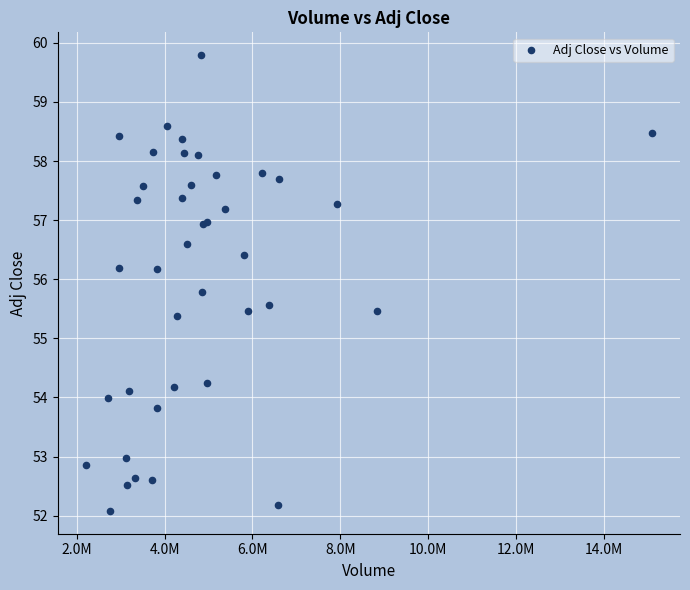

What Y value in the scatter plot is closest to 55?

55.4